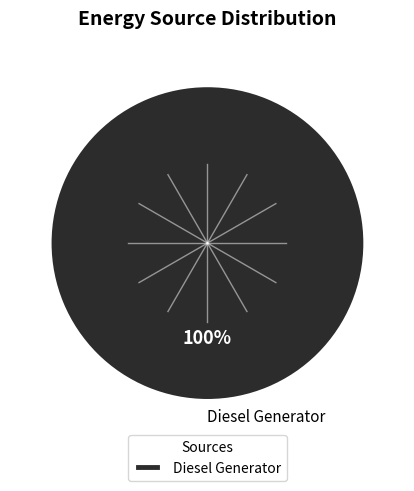

Rank the categories by value from highest to lowest.

Diesel Generator